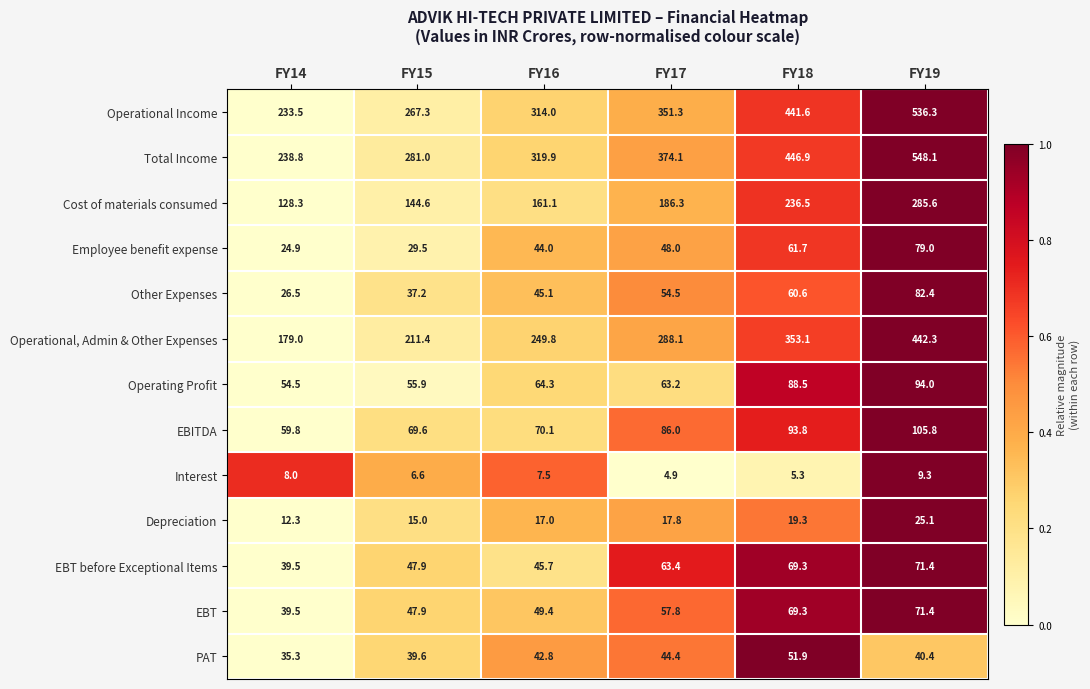

List the labels in order of Operational, Admin & Other Expenses value, smallest first.

FY14, FY15, FY16, FY17, FY18, FY19